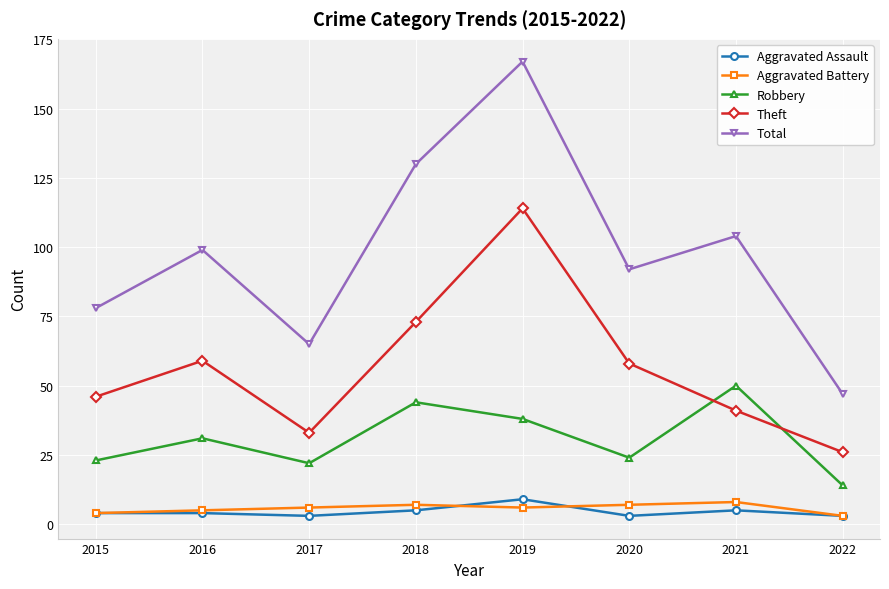

Count the number of data series in this chart.

5